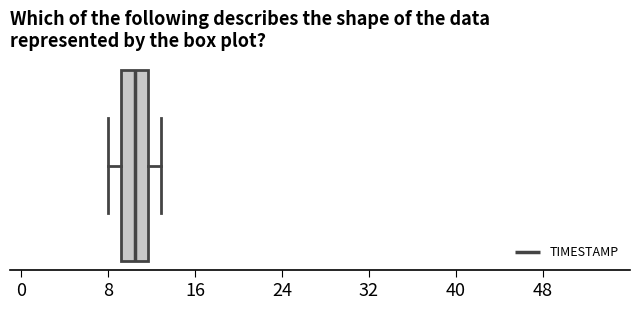

Where is the left edge of the box on the x-axis? The values are not printed on the chart, so give them approximately, as read against the axis.

9